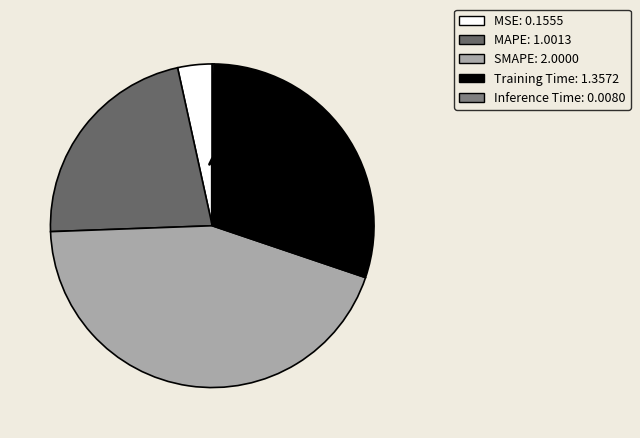

Rank the categories by value from highest to lowest.

SMAPE, Training Time, MAPE, MSE, Inference Time